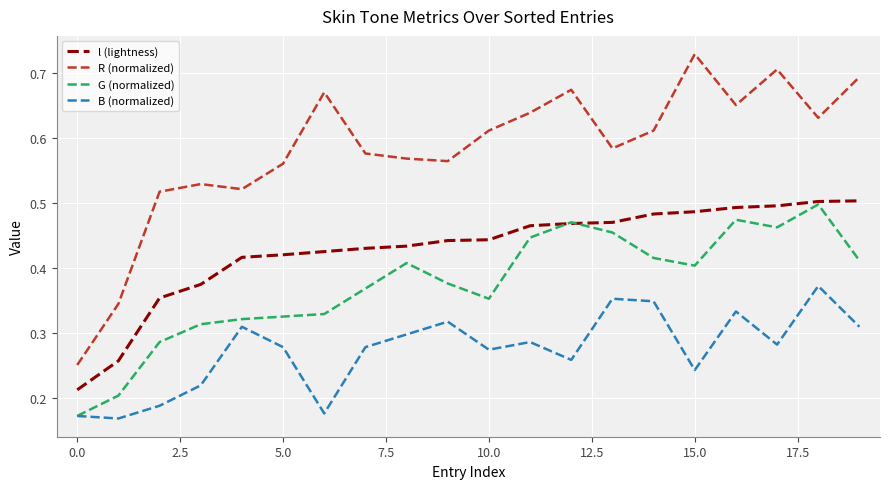

True or false: B (normalized) and l (lightness) cross at least once.

False